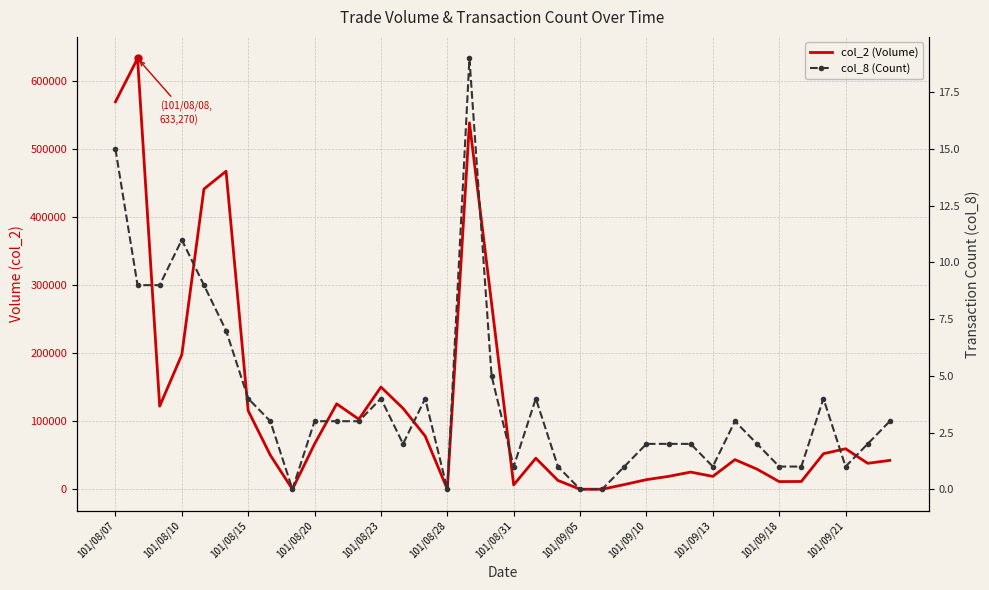

At 101/09/18, list the series in order from smallest to largest.

col_8 (Count), col_2 (Volume)